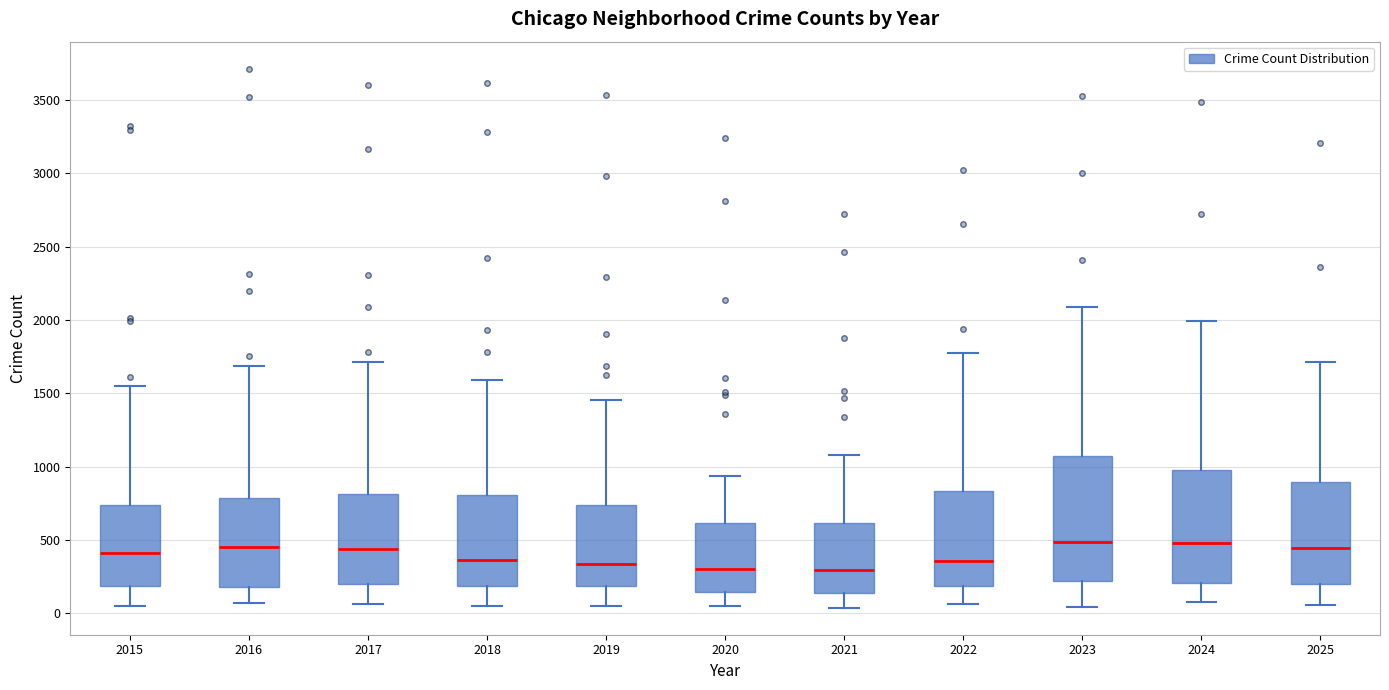

Reading left to right, read every box against the y-axis: the position of its median line, the range the box covers, and the ends of its whiskers. The values are not printed on the chart, so give them approximately, as read against the axis.

2015: median 400, box 200 to 750, whiskers 50 to 1550
2016: median 450, box 200 to 800, whiskers 50 to 1700
2017: median 450, box 200 to 800, whiskers 50 to 1700
2018: median 350, box 200 to 800, whiskers 50 to 1600
2019: median 350, box 200 to 750, whiskers 50 to 1450
2020: median 300, box 150 to 600, whiskers 50 to 950
2021: median 300, box 150 to 600, whiskers 50 to 1100
2022: median 350, box 200 to 850, whiskers 50 to 1800
2023: median 500, box 200 to 1100, whiskers 50 to 2100
2024: median 500, box 200 to 1000, whiskers 100 to 2000
2025: median 450, box 200 to 900, whiskers 50 to 1700